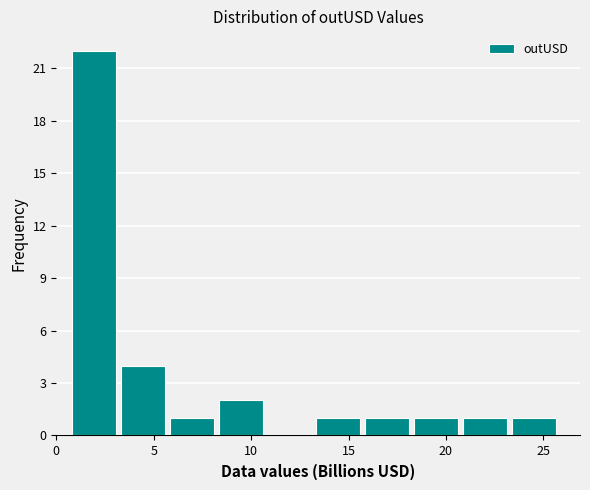

Reading left to right, list every bar in this chart as the range it spans on the x-axis followed by its height. Neither the bar edges nor the heights are printed on the chart, so give them approximately, as read against the axes.

1.0 to 3.5: 22
3.5 to 6.0: 4
6.0 to 8.5: 1
8.5 to 11.0: 2
11.0 to 13.5: 0
13.5 to 16.0: 1
16.0 to 18.5: 1
18.5 to 21.0: 1
21.0 to 23.5: 1
23.5 to 26.0: 1